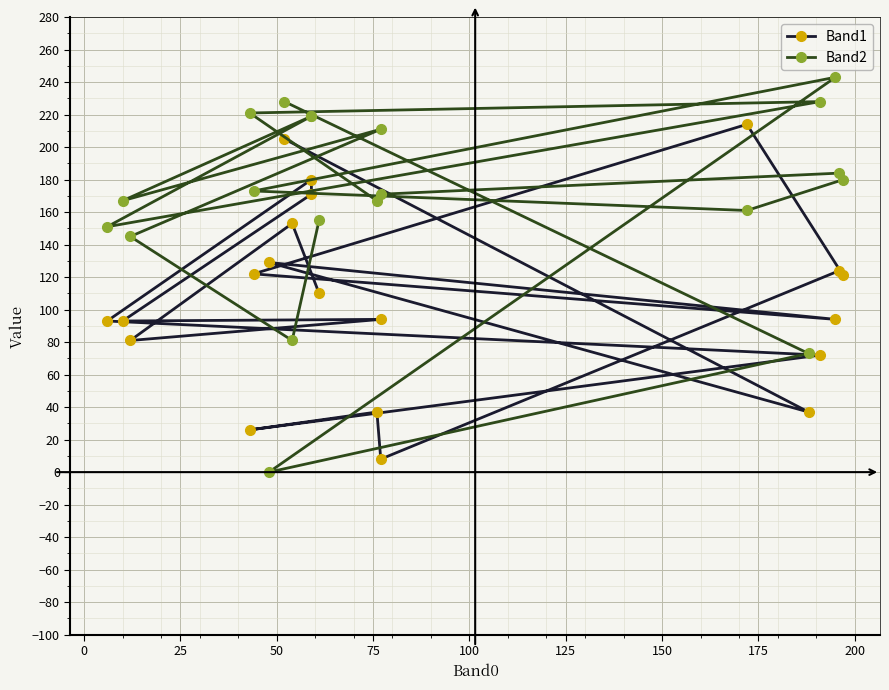

The Band2 series shows 167 at 75. True or false?

True